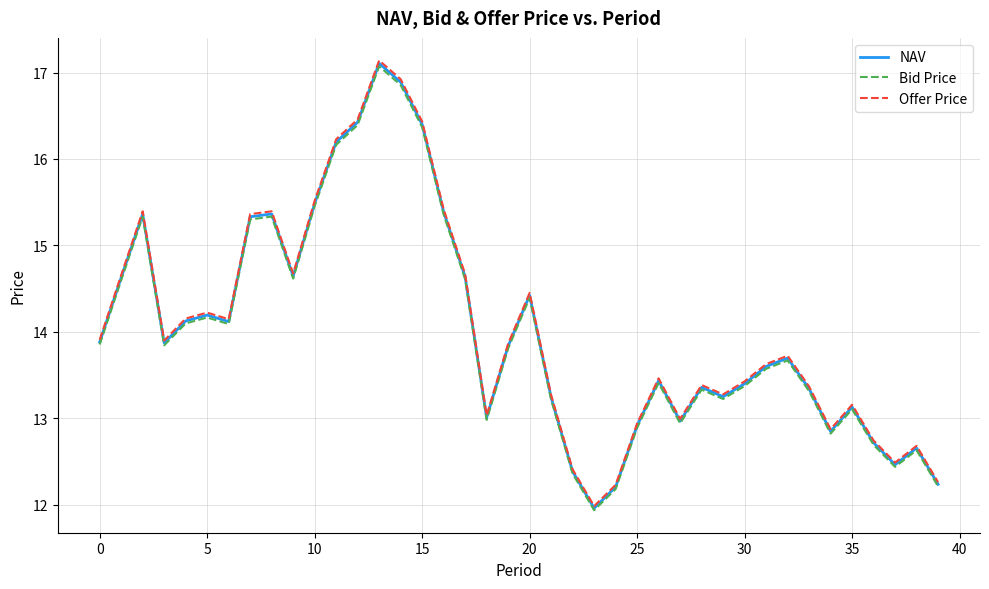

Which series has the widest spread of values?

Offer Price